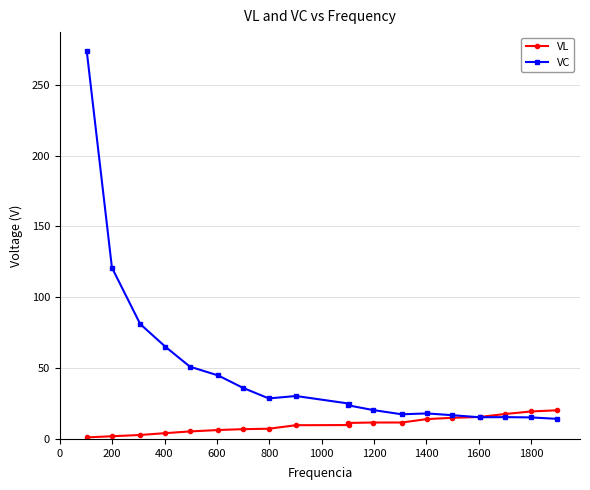

Which series has the largest total across all categories?

VC